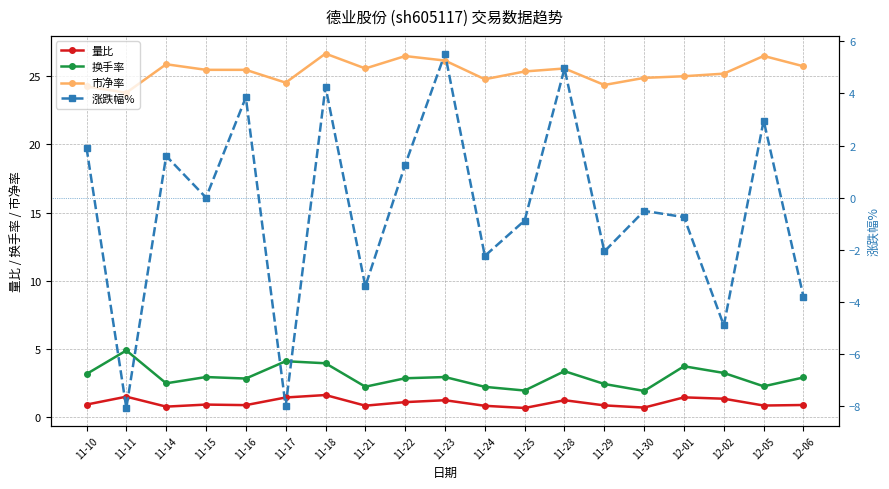

What is the sum of all 市净率 values?

481.6